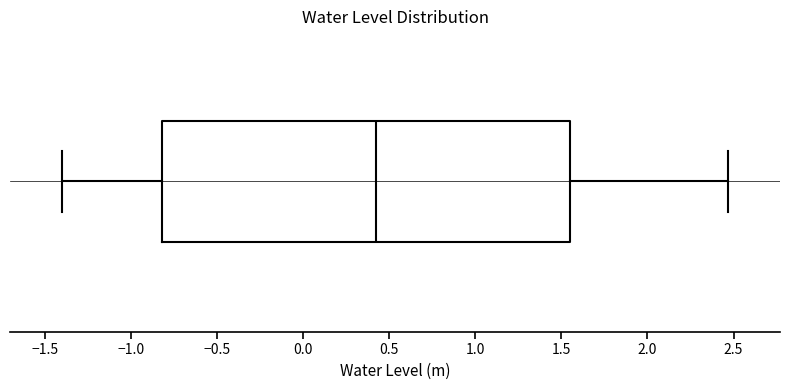

Transcribe this box plot: give where the median line is, the range the box spans, and where the two whiskers end, as read against the x-axis. The values are not printed on the chart, so give them approximately, as read against the axis.

median 0.40, box -0.80 to 1.55, whiskers -1.40 to 2.45